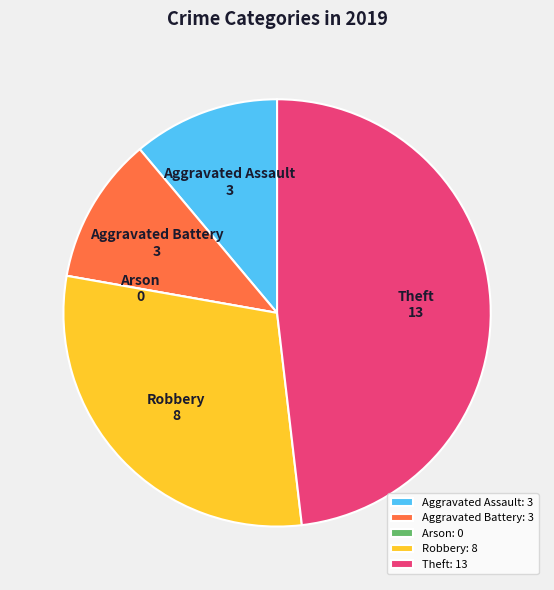

Is it true that Aggravated Battery is 11% of the pie?

True